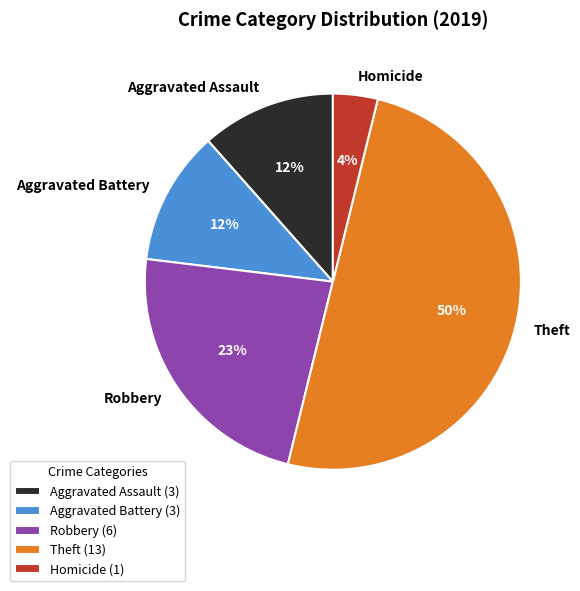

Does Aggravated Battery represent more than half of the total?

No